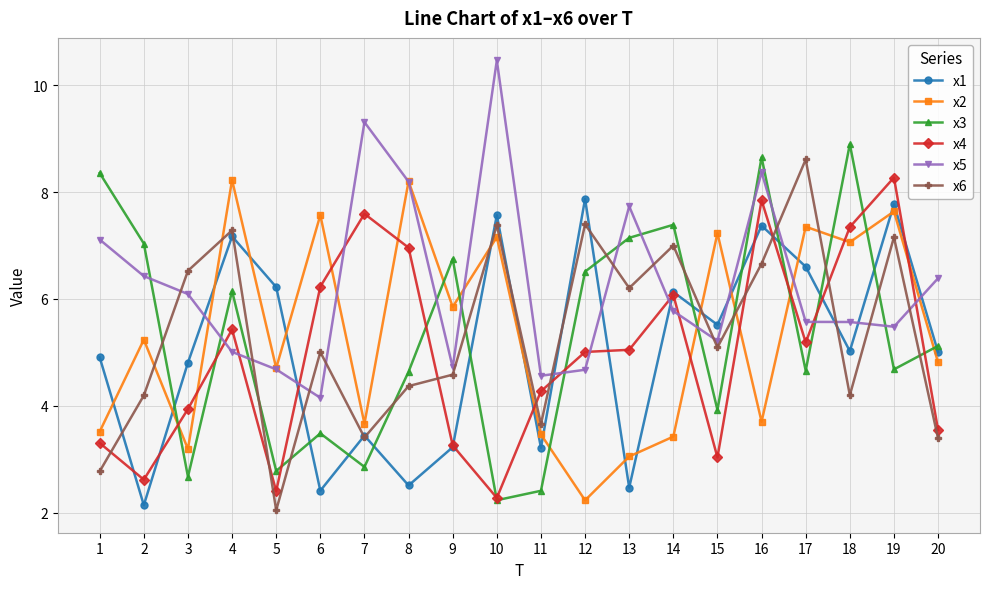

True or false: x2 has a value of 0.9 at 13.

False